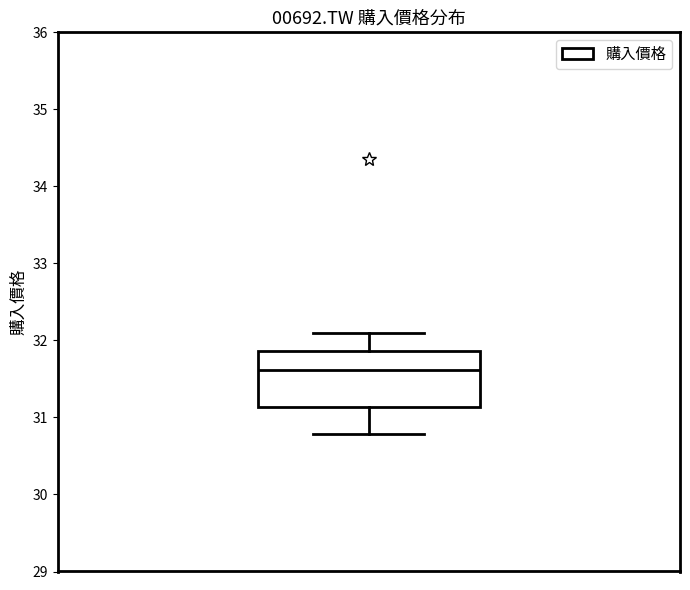

Read this box plot against the y-axis: the position of the median line, the range covered by the box, and the ends of both whiskers. The values are not printed on the chart, so give them approximately, as read against the axis.

median 31.6, box 31.1 to 31.9, whiskers 30.8 to 32.1